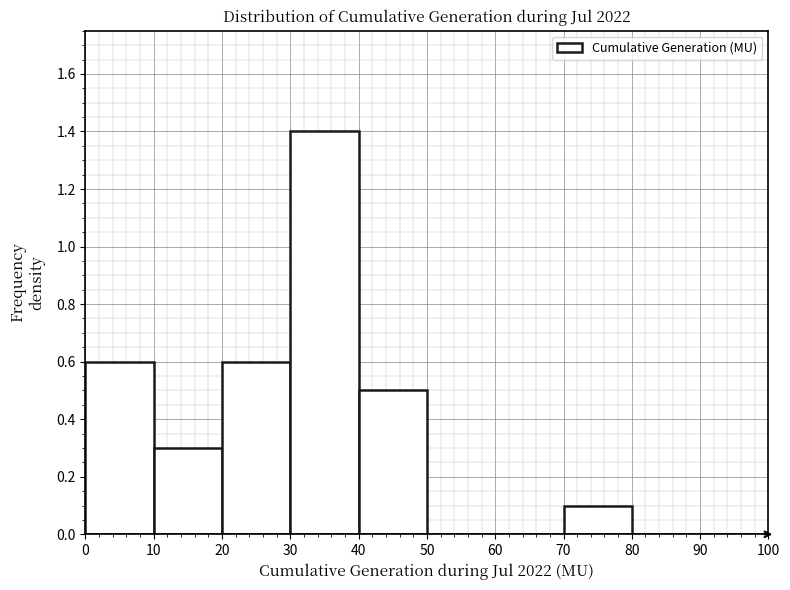

Reading left to right, list every bar in this chart as the range it spans on the x-axis followed by its height. The values are not printed on the chart, so give them approximately, as read against the axis.

0 to 10: 0.6
10 to 20: 0.3
20 to 30: 0.6
30 to 40: 1.4
40 to 50: 0.5
50 to 60: 0
60 to 70: 0
70 to 80: 0.1
80 to 90: 0
90 to 100: 0